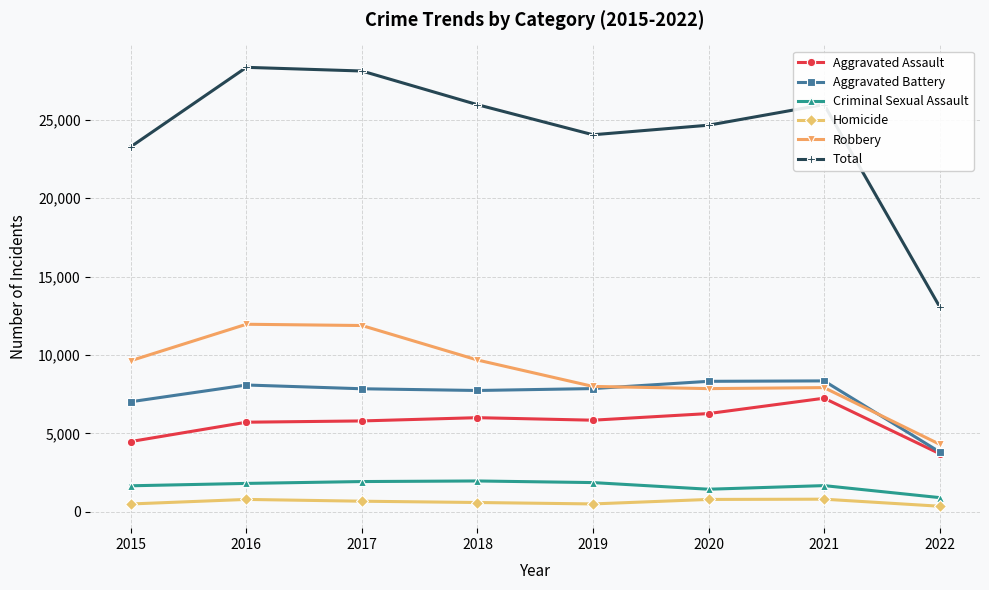

Which series has the largest range (max minus min)?

Total